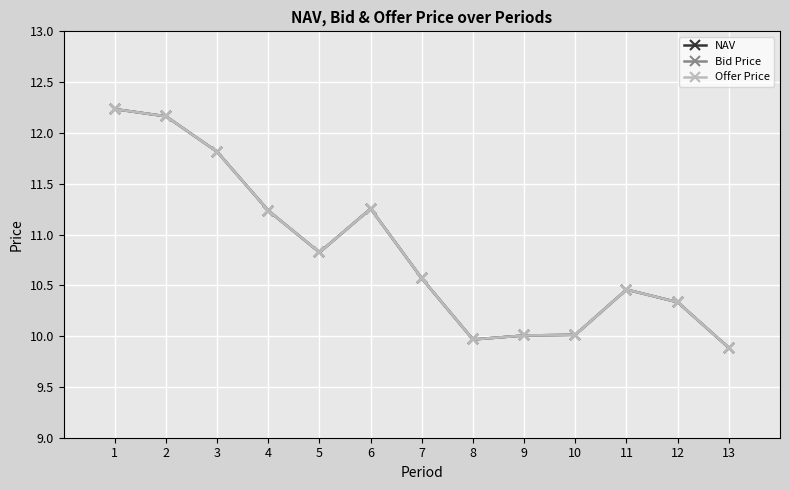

Does the chart have visible grid lines?

Yes